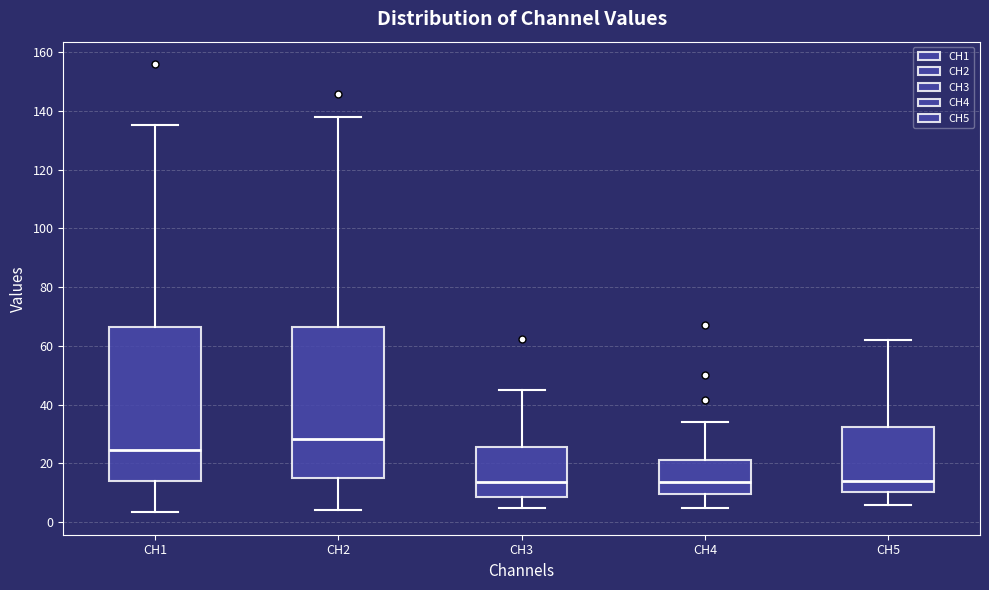

Where is the upper edge of the box for CH3 on the y-axis? The values are not printed on the chart, so give them approximately, as read against the axis.

26